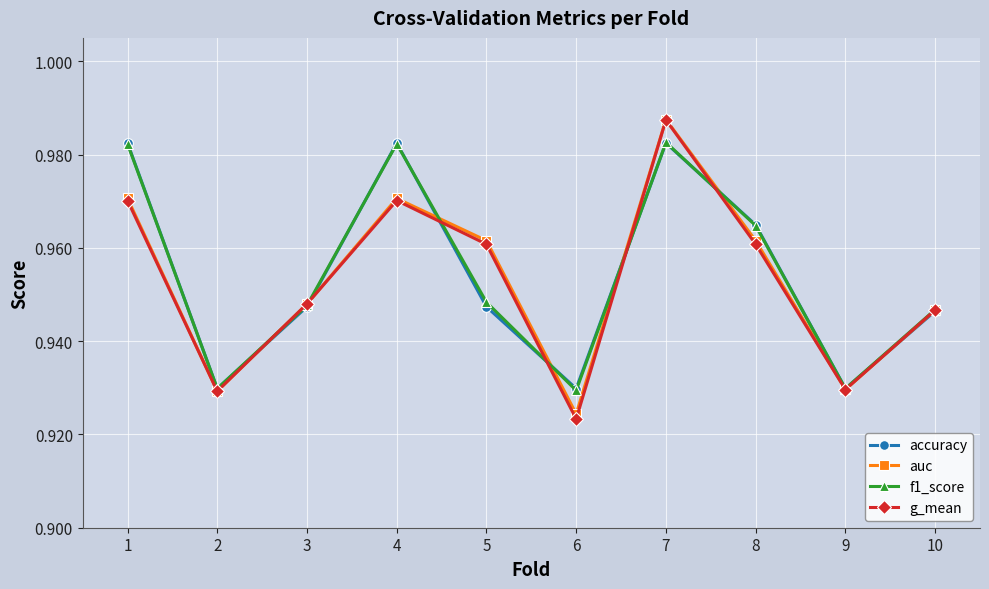

What are all the series names shown in the legend?

accuracy, auc, f1_score, g_mean